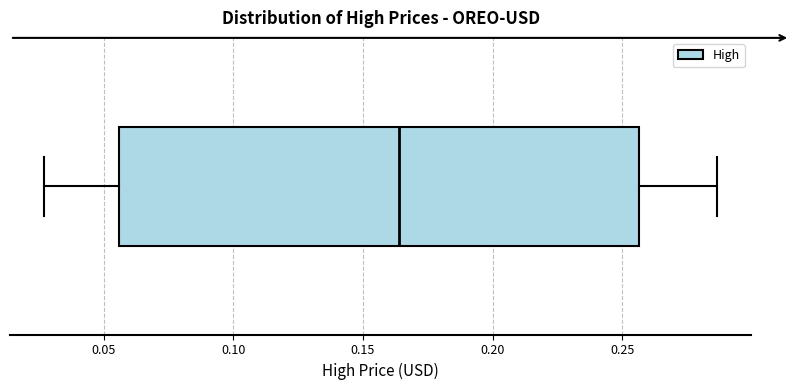

Read this box plot against the x-axis: the position of the median line, the range covered by the box, and the ends of both whiskers. The values are not printed on the chart, so give them approximately, as read against the axis.

median 0.165, box 0.055 to 0.255, whiskers 0.025 to 0.285